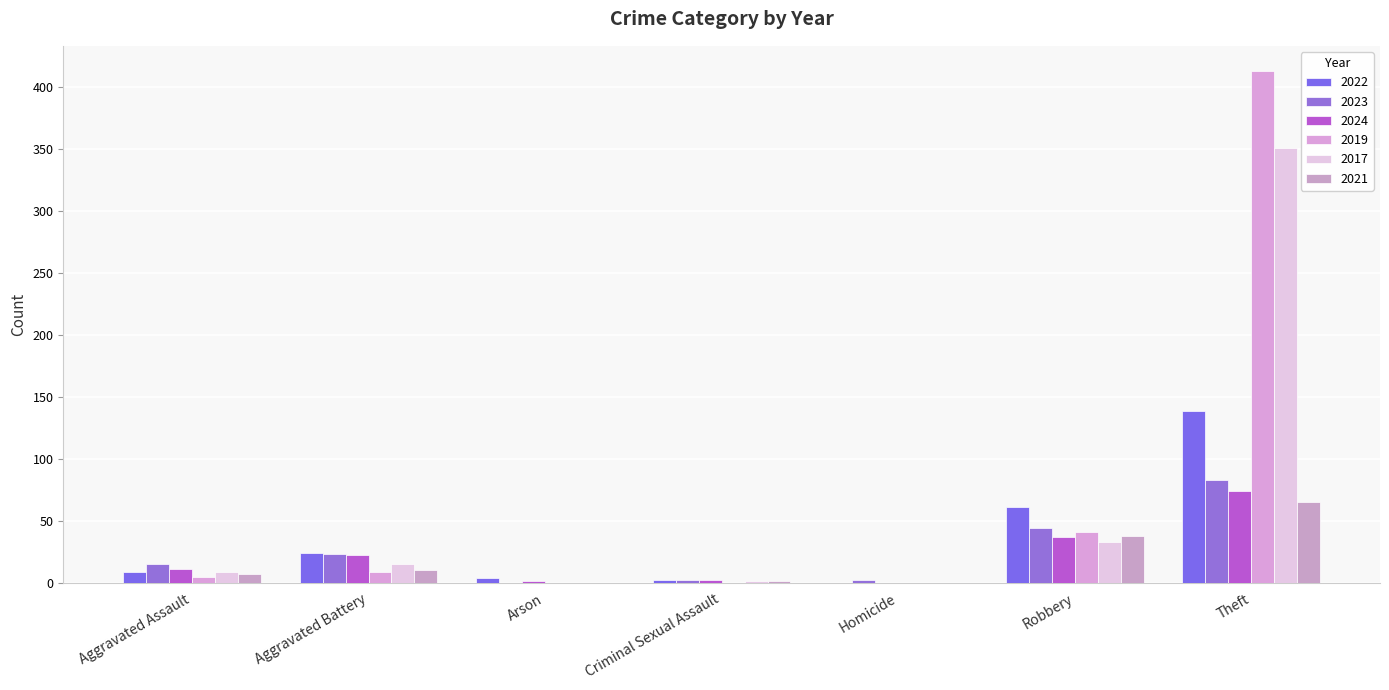

Which label corresponds to the largest value in the chart?

Theft